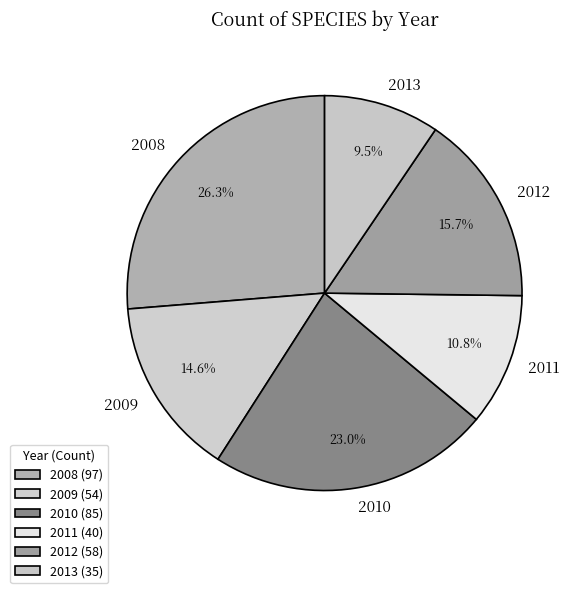

How many segments does this pie chart have?

6